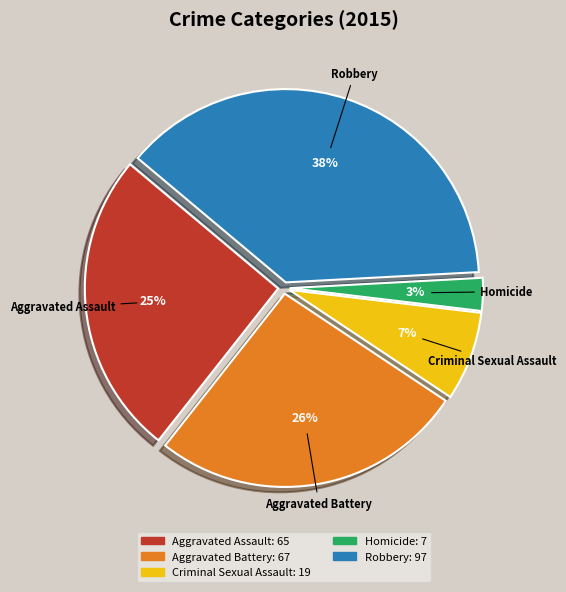

Does Robbery represent more than half of the total?

No